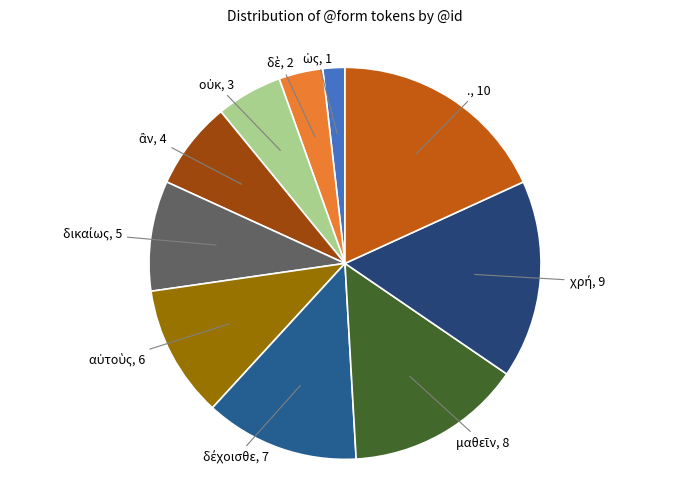

What is the largest slice in the pie chart?

.